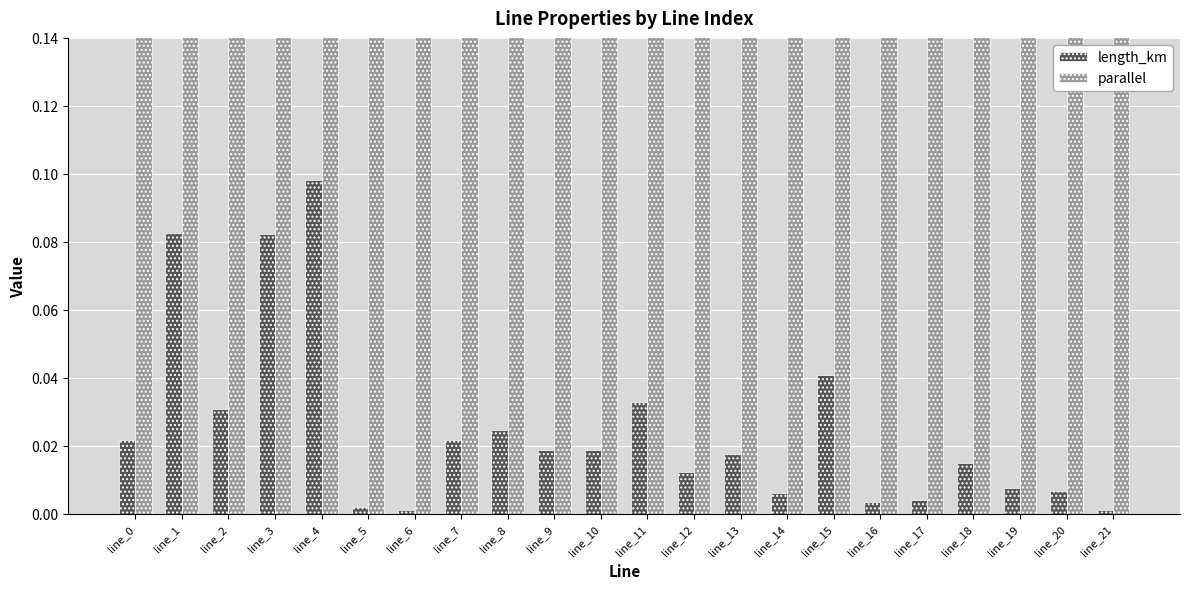

List the series in order of their overall mean, lowest first.

length_km, parallel